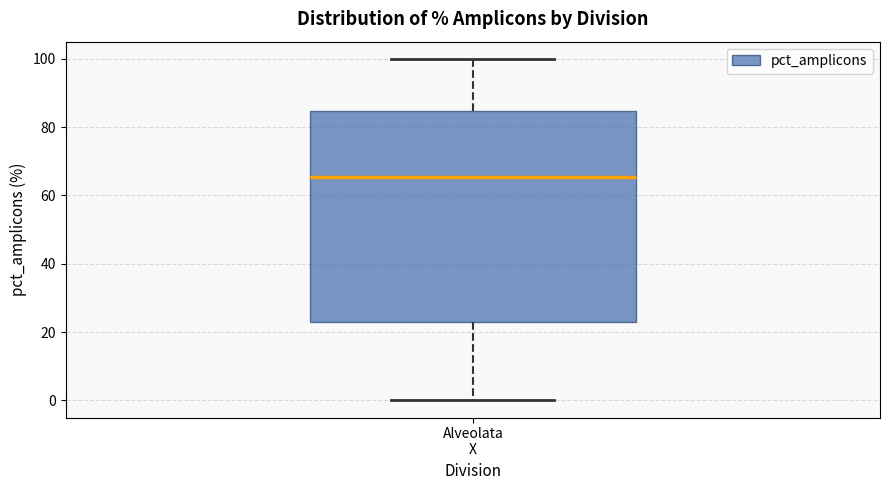

Where does the median line of the box for Alveolata X sit on the y-axis? The values are not printed on the chart, so give them approximately, as read against the axis.

66